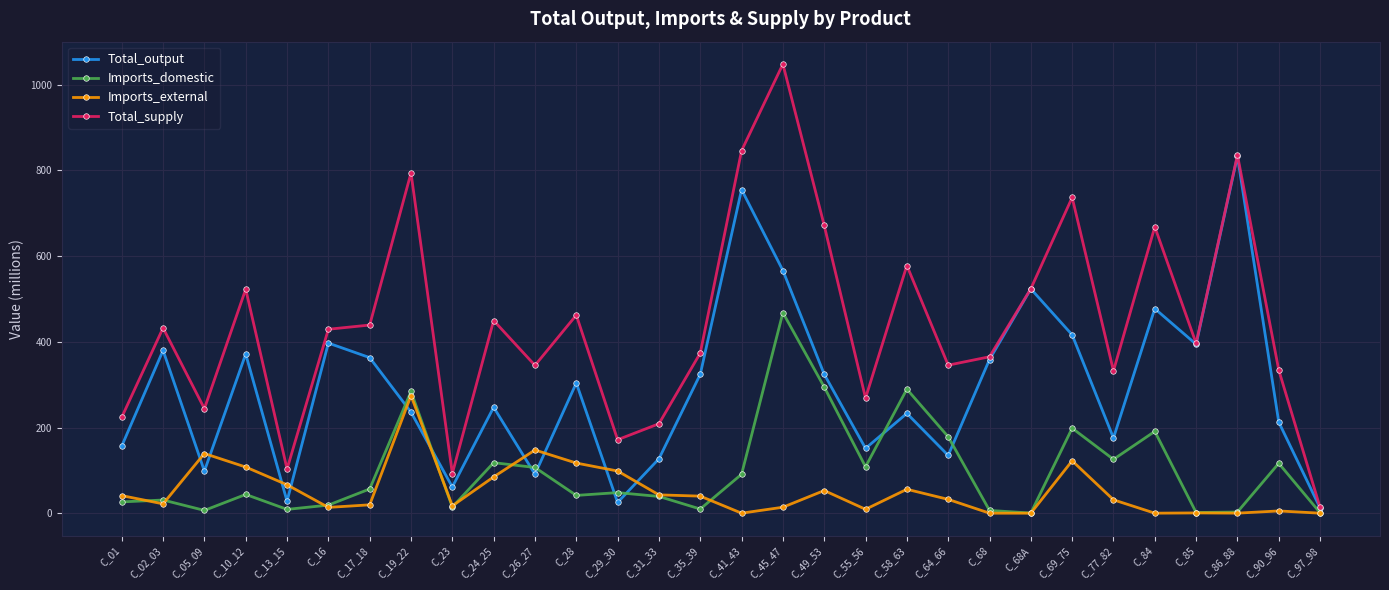

Where is the first local maximum for Total_supply?

C_02_03